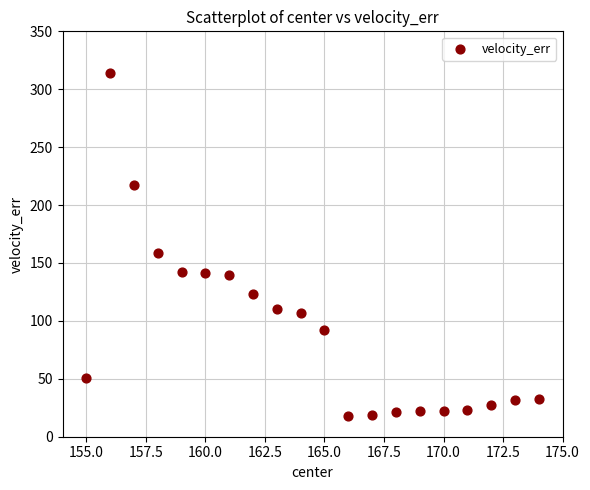

What Y value in the scatter plot is closest to 165?

159.0